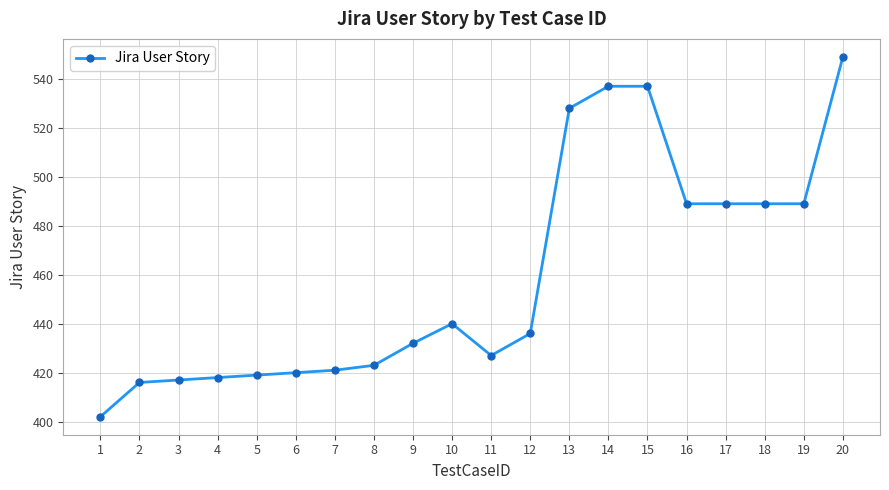

What is the value of the 20th point from the left?

549